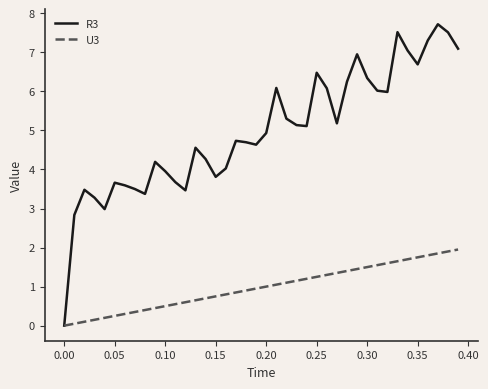

Which series has the largest total across all categories?

R3